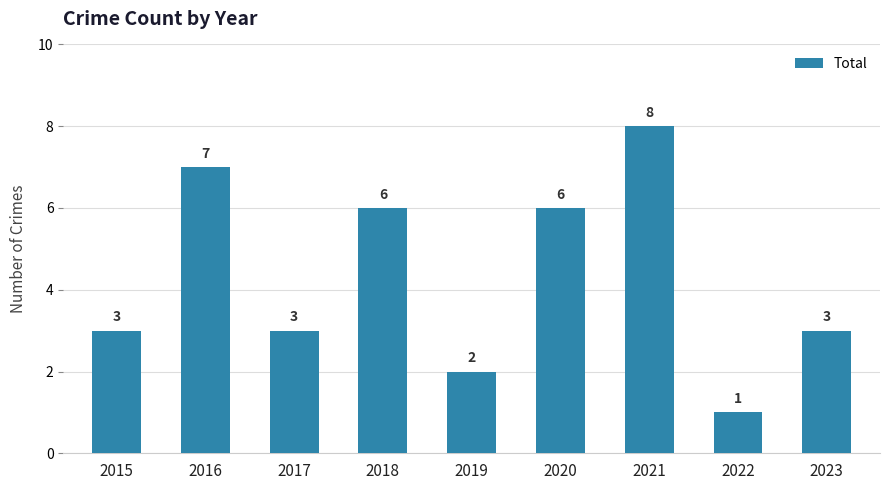

How many categories are shown in the chart?

9